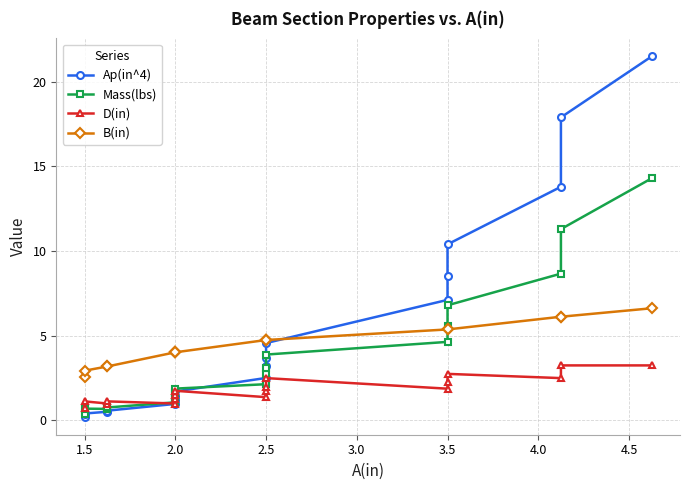

Which series has the largest total across all categories?

Ap(in^4)